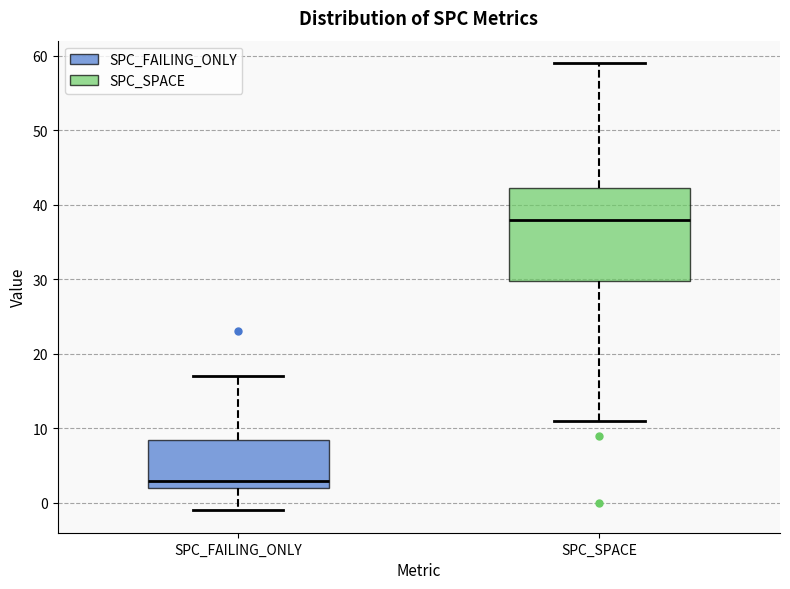

Where does the upper whisker of the box for SPC_SPACE end on the y-axis? The values are not printed on the chart, so give them approximately, as read against the axis.

59